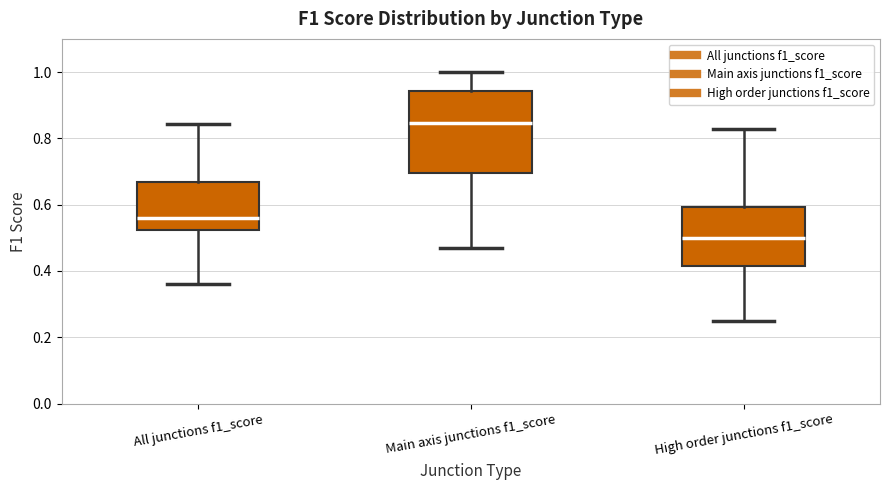

Which box's median line is the highest?

Main axis junctions f1_score